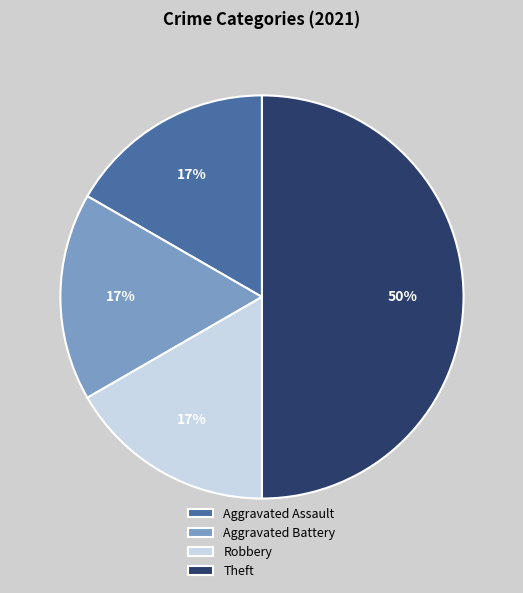

Approximately how many times larger is the value at Aggravated Battery compared to Robbery?

1.0